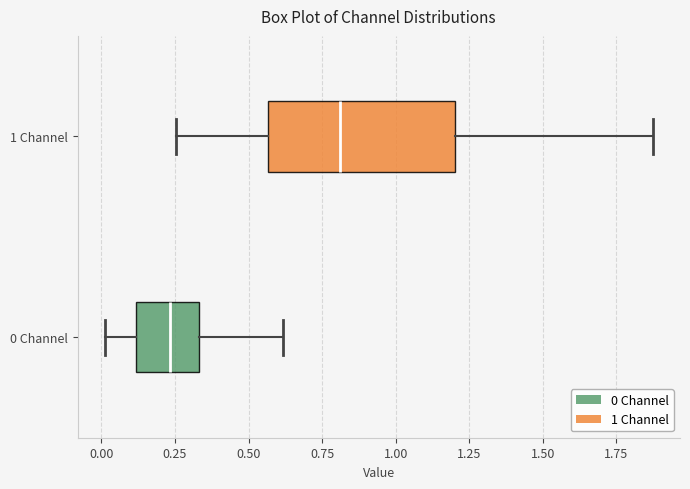

Where does the median line of the box for 1 Channel sit on the x-axis? The values are not printed on the chart, so give them approximately, as read against the axis.

0.80